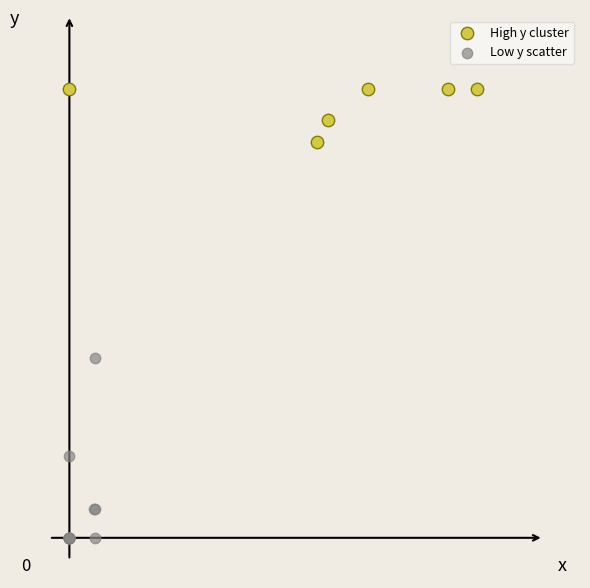

What are all the series names shown in the legend?

High y cluster, Low y scatter